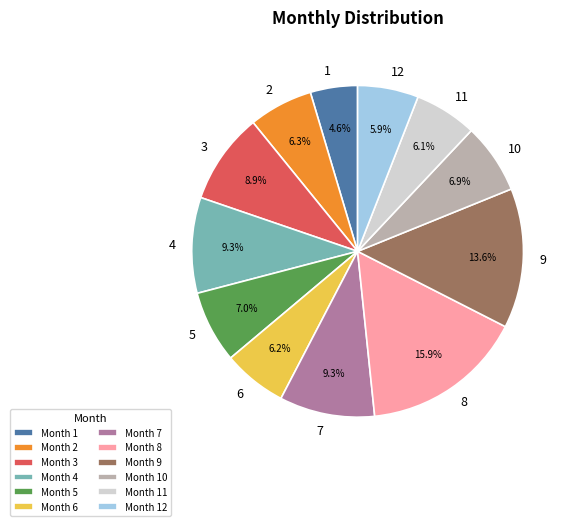

What portion of the pie excludes 9?

86.4%